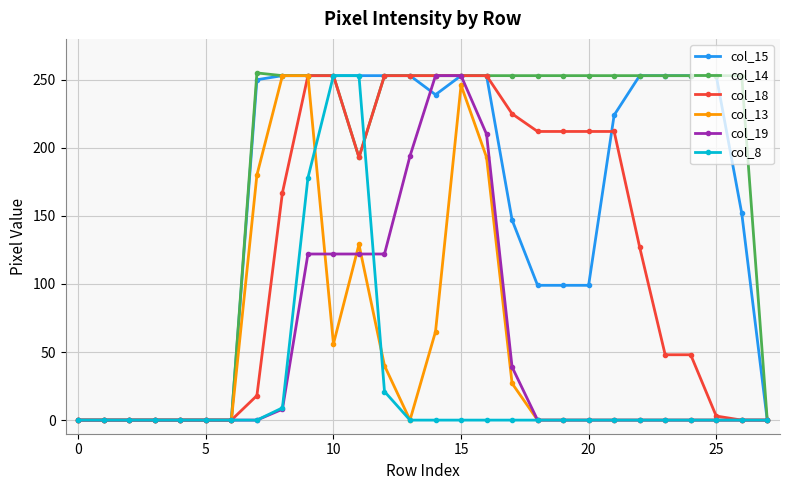

True or false: col_13 has more than 1 points higher than both neighbors.

True